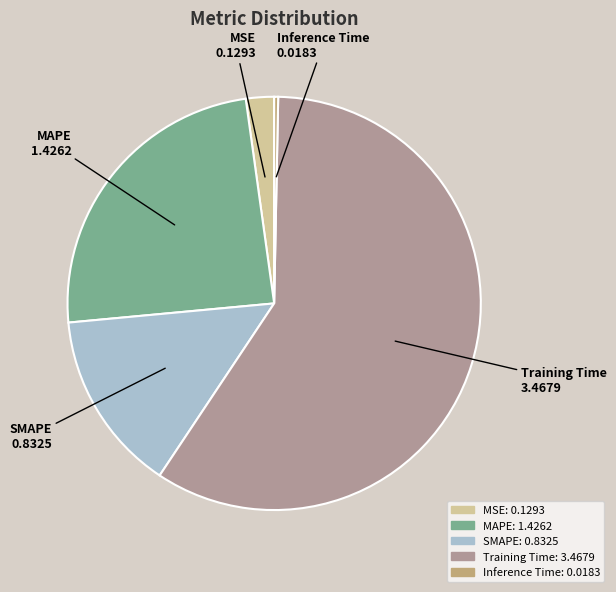

Count the number of slices in the pie.

5